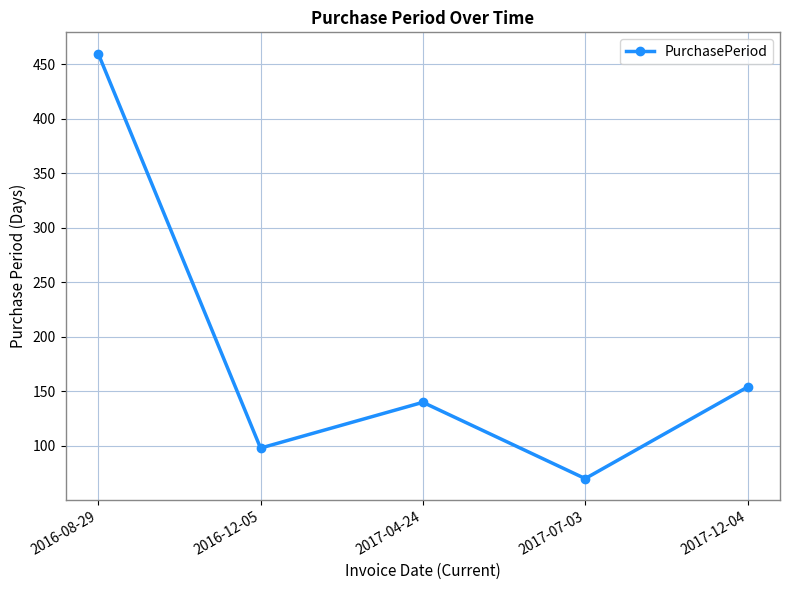

Rank the categories by value from lowest to highest.

2017-07-03, 2016-12-05, 2017-04-24, 2017-12-04, 2016-08-29